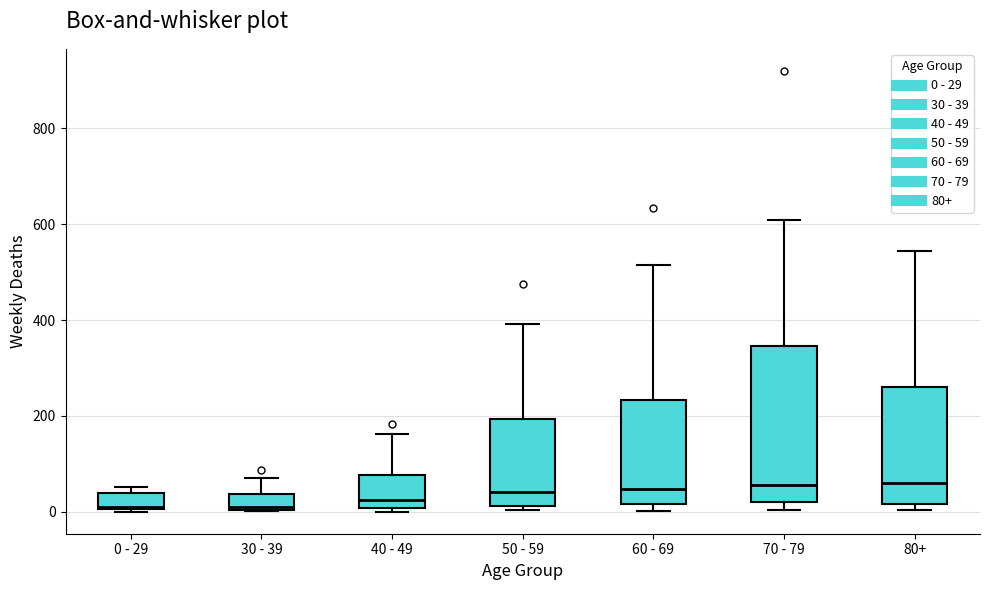

Reading left to right, read every box against the y-axis: the position of its median line, the range the box covers, and the ends of its whiskers. The values are not printed on the chart, so give them approximately, as read against the axis.

0 - 29: median 20, box 0 to 40, whiskers 0 to 60
30 - 39: median 20, box 0 to 40, whiskers 0 to 80
40 - 49: median 20, box 0 to 80, whiskers 0 (just below the box's lower edge) to 160
50 - 59: median 40, box 20 to 200, whiskers 0 to 400
60 - 69: median 40, box 20 to 240, whiskers 0 to 520
70 - 79: median 60, box 20 to 340, whiskers 0 to 600
80+: median 60, box 20 to 260, whiskers 0 to 540